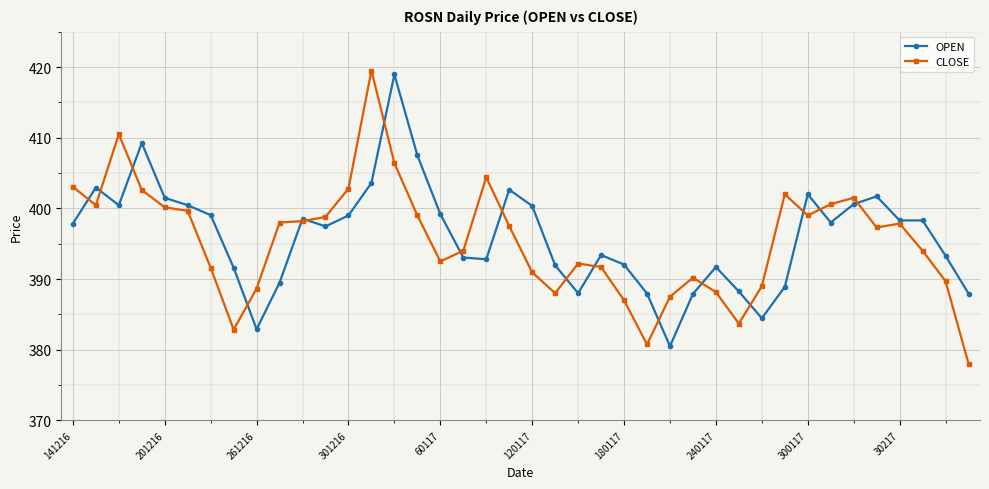

What is the highest value of the CLOSE series?

419.5